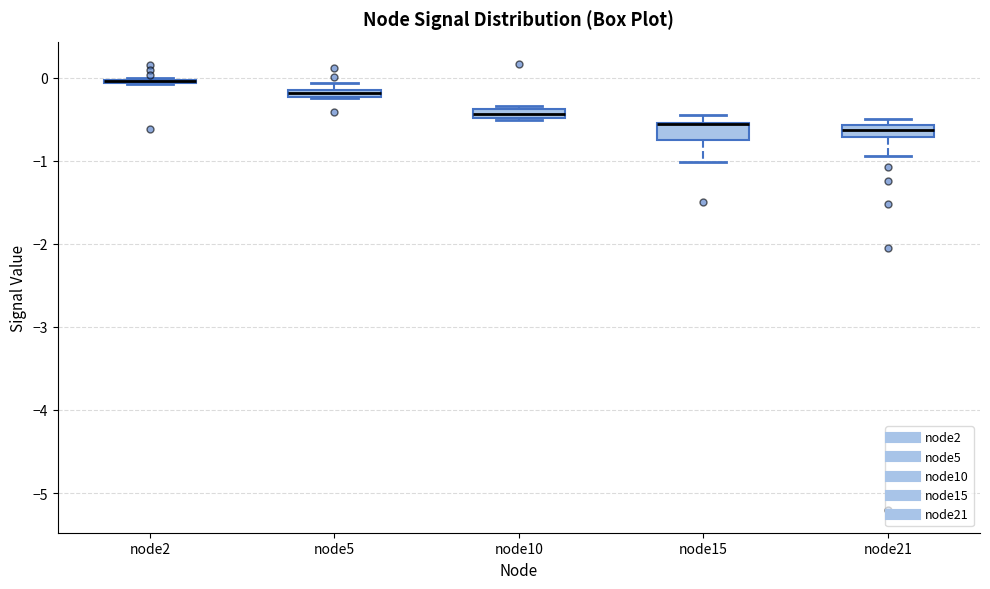

Where is the upper edge of the box for node21 on the y-axis? The values are not printed on the chart, so give them approximately, as read against the axis.

-0.6